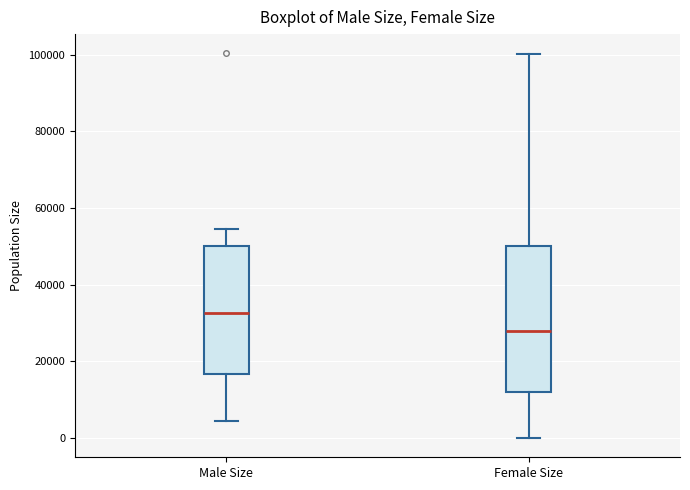

Which box's median line is the highest?

Male Size